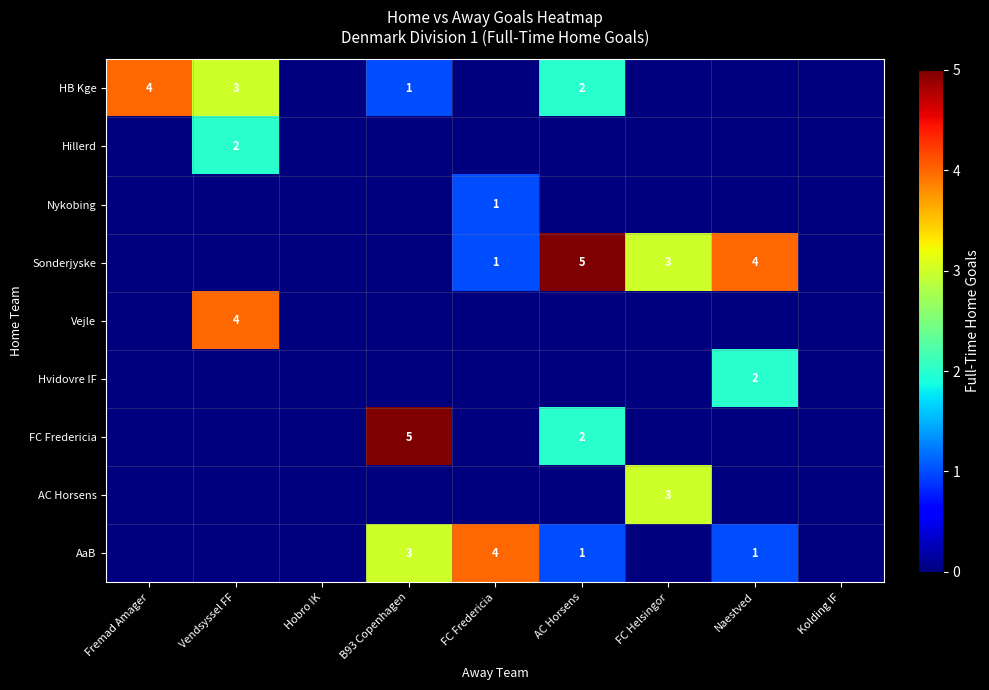

How many positive values does the AaB series have?

4